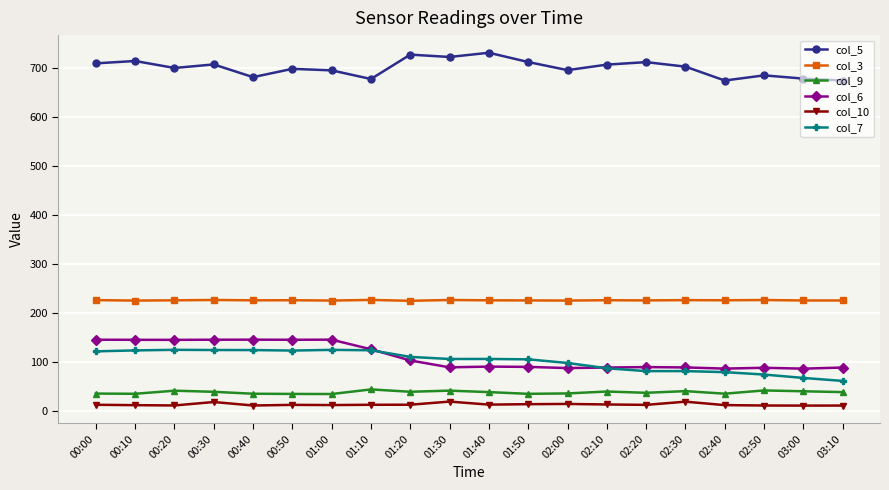

What is the sum of all col_10 values?

286.1